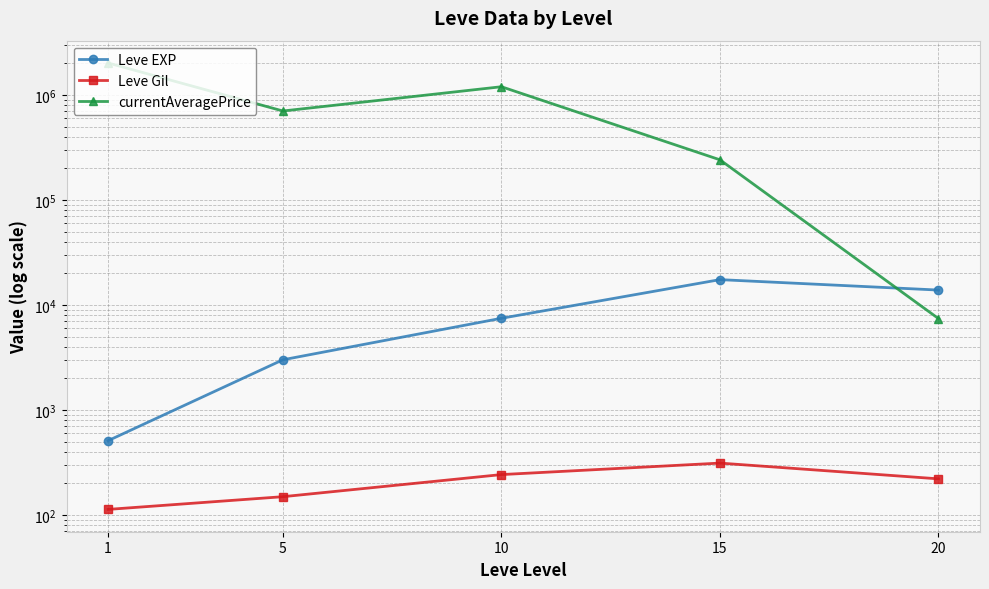

At which category is the sum across all series the highest?

1